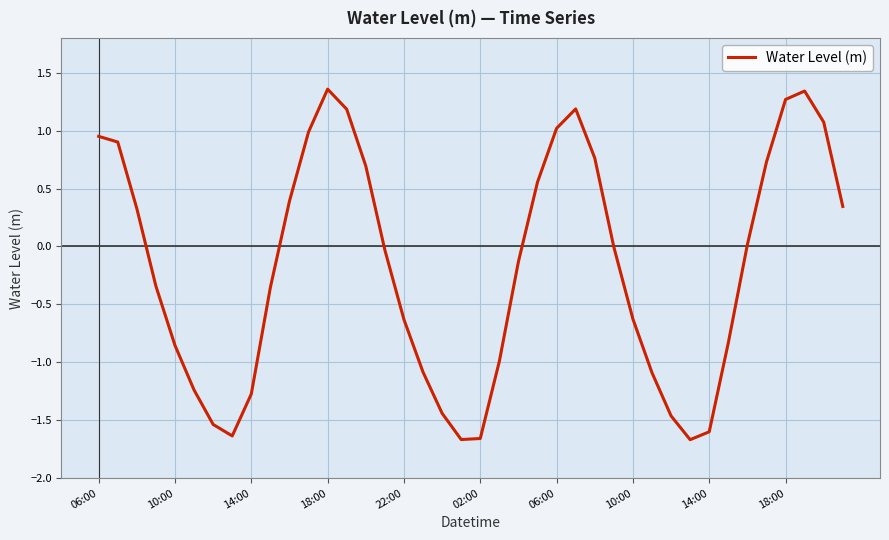

Is this an area chart (filled region under the line)?

No